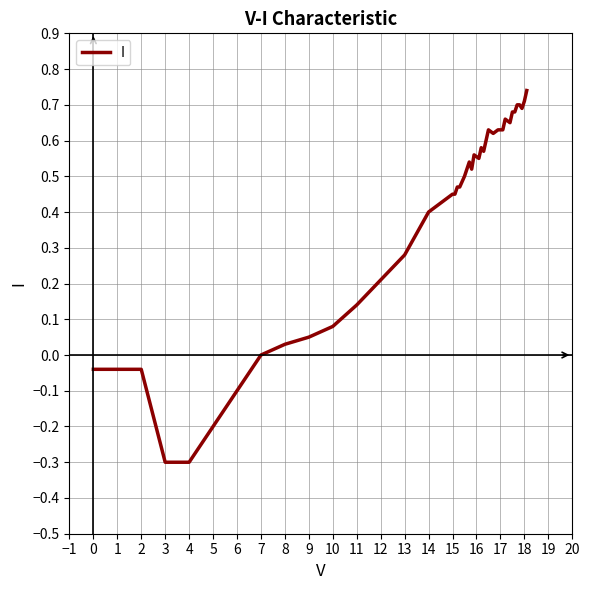

Count the number of categories in the chart.

40